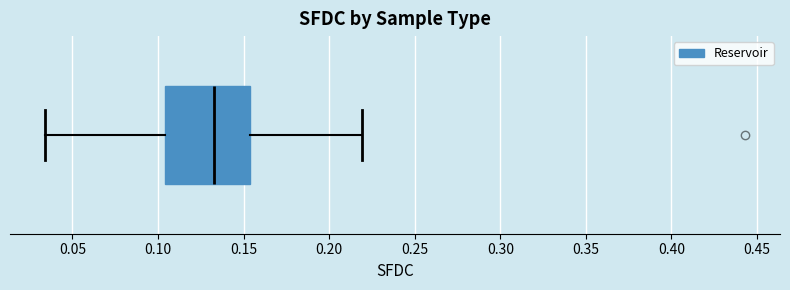

Read this box plot against the x-axis: the position of the median line, the range covered by the box, and the ends of both whiskers. The values are not printed on the chart, so give them approximately, as read against the axis.

median 0.135, box 0.105 to 0.155, whiskers 0.035 to 0.220